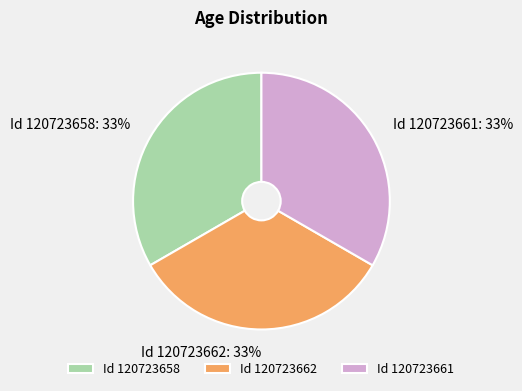

Approximately how many times larger is the value at Id 120723658 compared to Id 120723661?

1.0